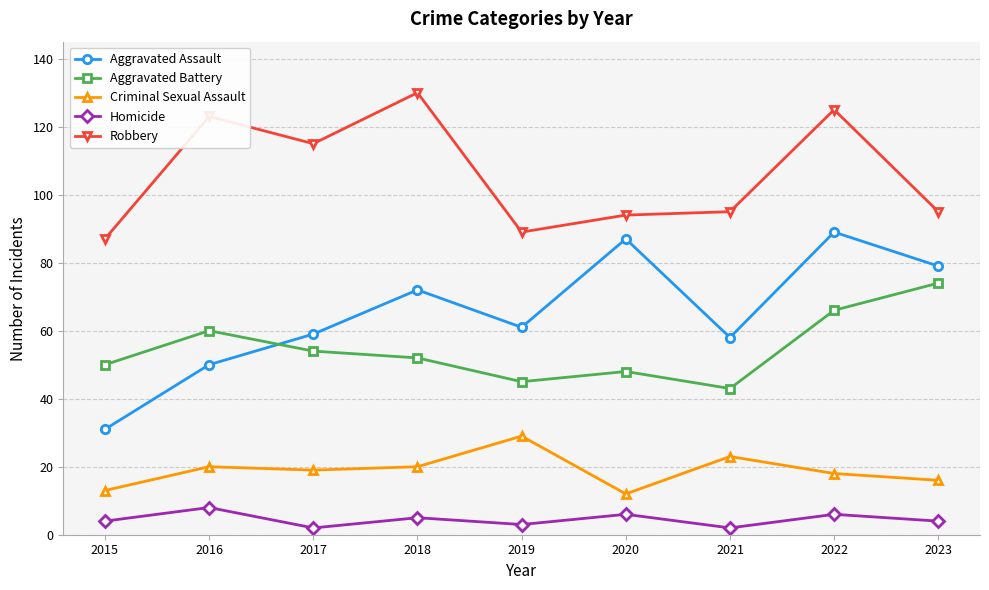

Is this an area chart (filled region under the line)?

No